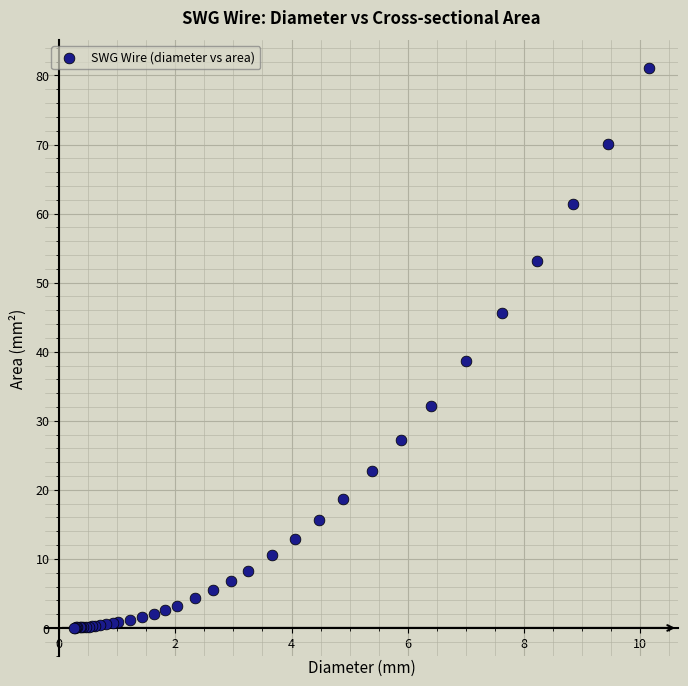

What Y value in the scatter plot is closest to 40?

38.6